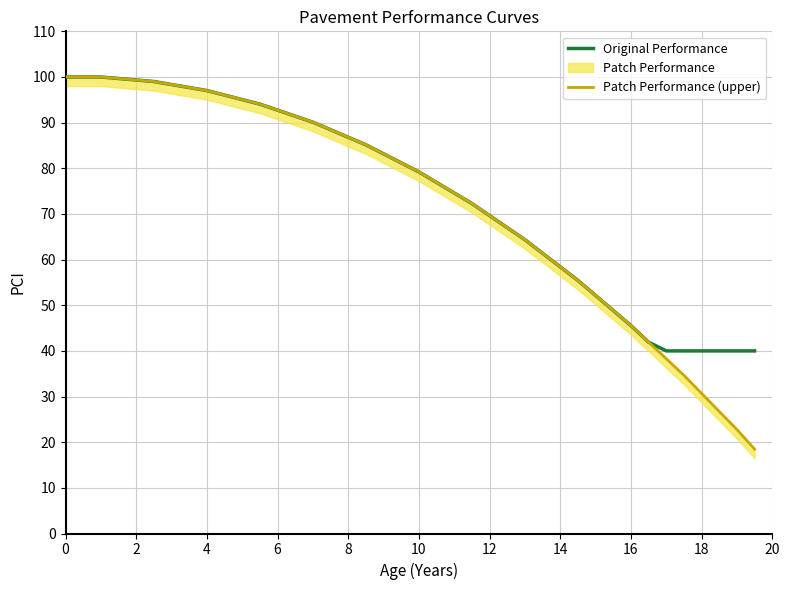

The Original Performance series shows 97.0 at 4. True or false?

True